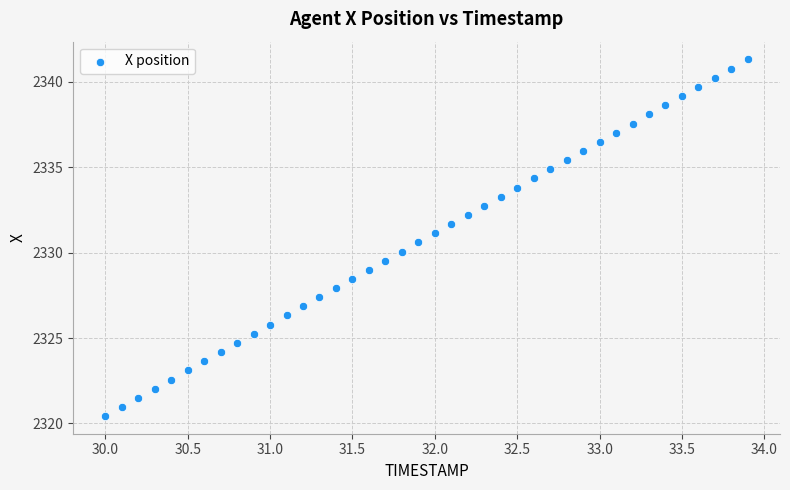

What is the range of X values (max minus min)?

3.9